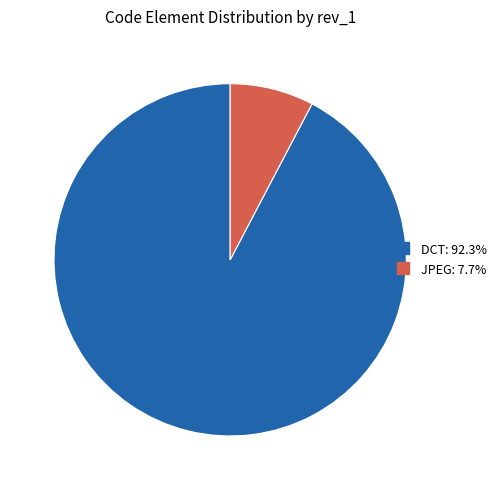

True or false: DCT accounts for 87% of the total.

False